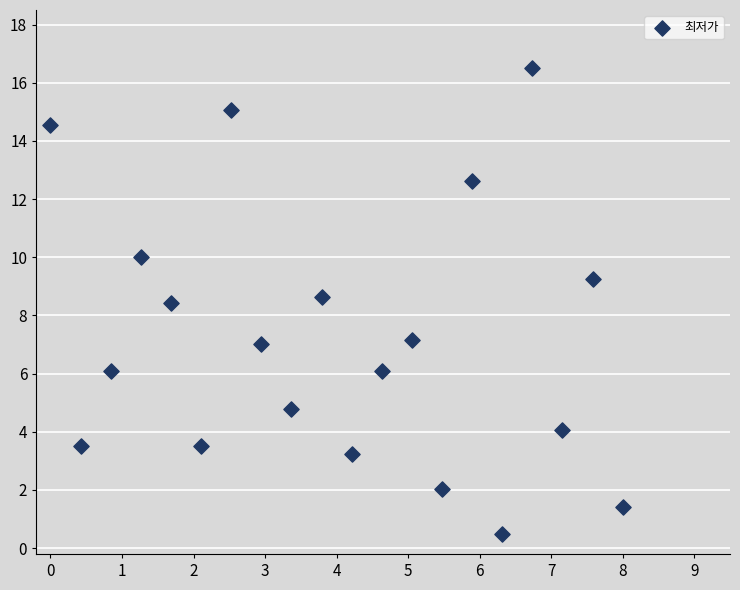

What is the range of Y values (max minus min)?

16.0